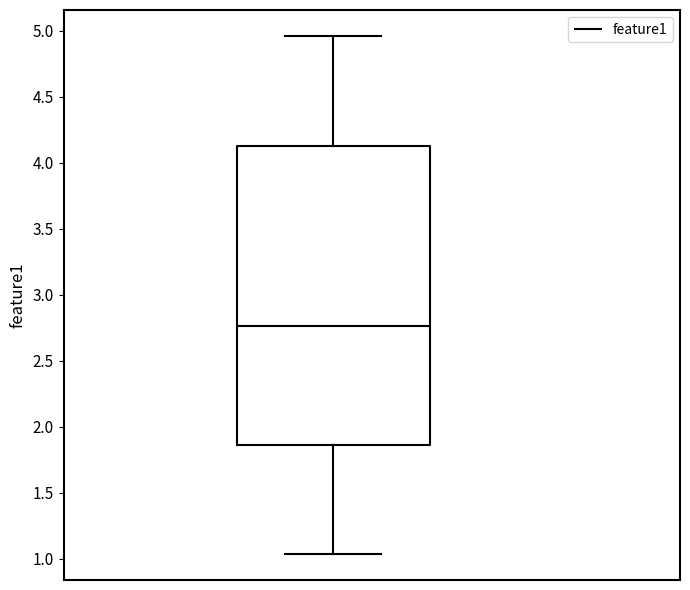

Read this box plot against the y-axis: the position of the median line, the range covered by the box, and the ends of both whiskers. The values are not printed on the chart, so give them approximately, as read against the axis.

median 2.75, box 1.85 to 4.15, whiskers 1.05 to 4.95